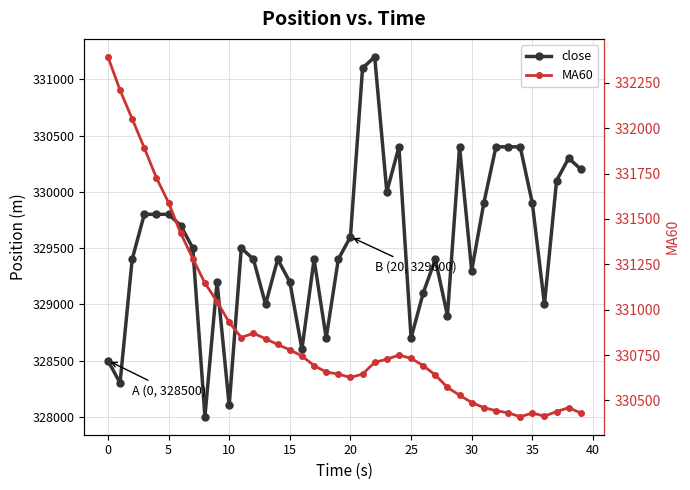

How many interior local peaks does the MA60 series have?

4